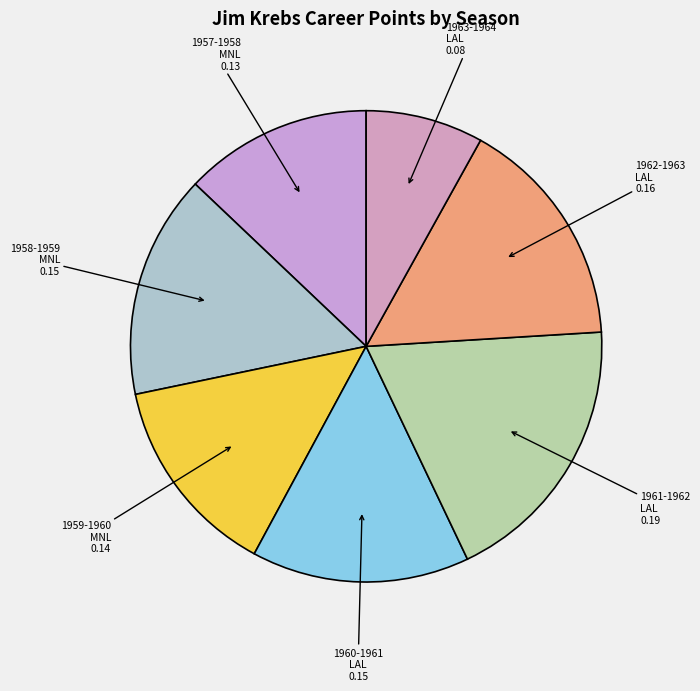

How many segments does this pie chart have?

7